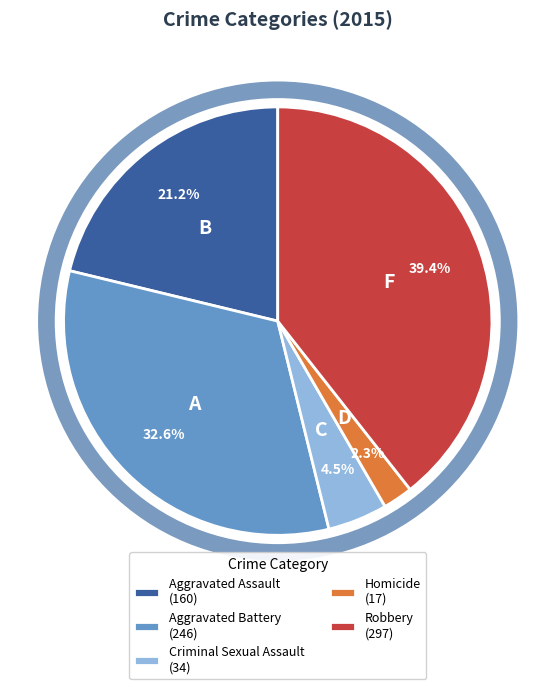

To the nearest percent, what percentage of the pie is Aggravated Battery?

33%